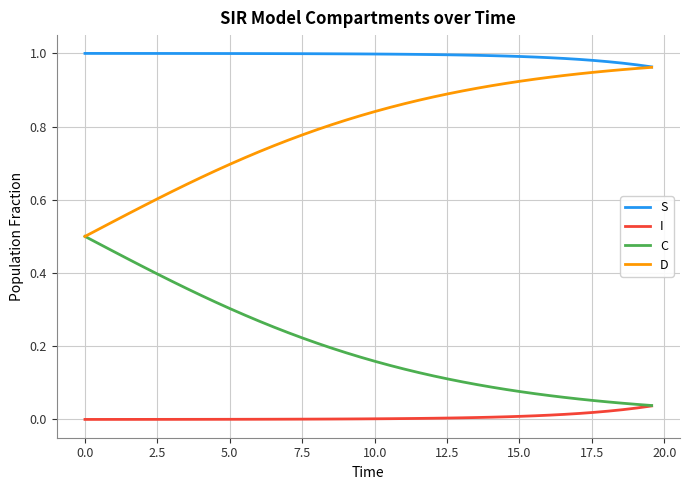

Which series has the largest total across all categories?

S